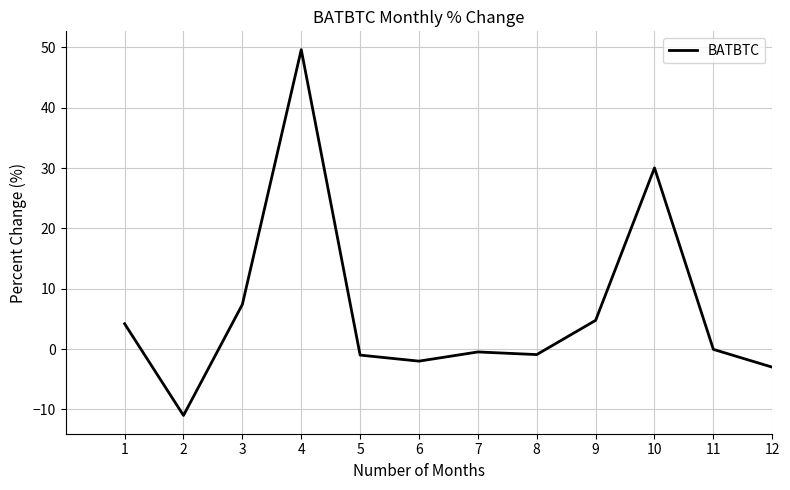

True or false: the data shows 1.5 at 9.

False